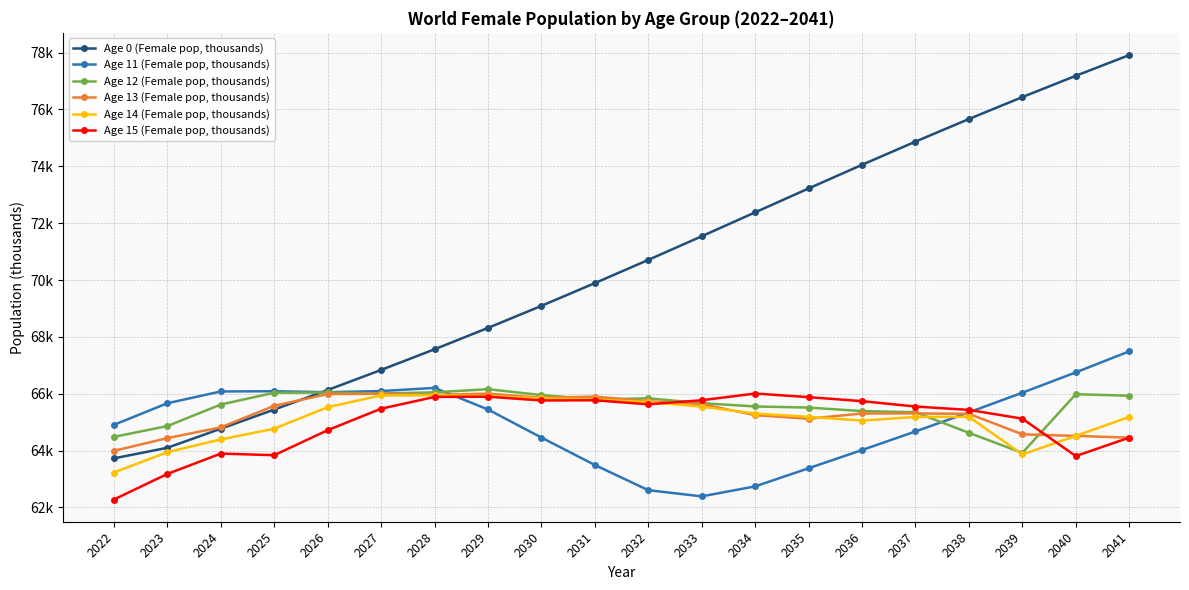

Which category has the highest value across all series?

2041